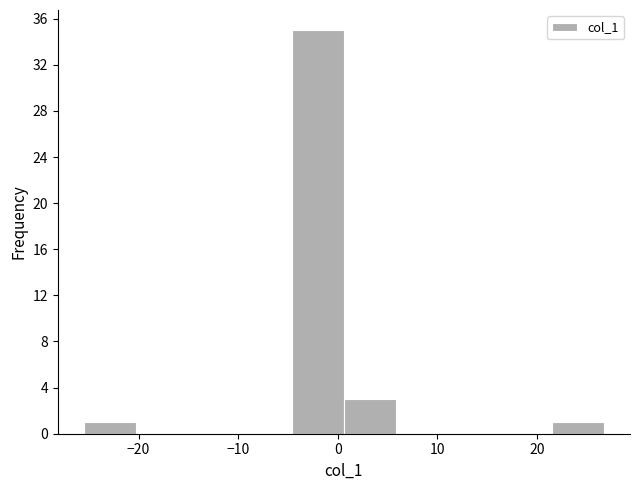

Which range on the x-axis has the tallest bar?

-5 to 1